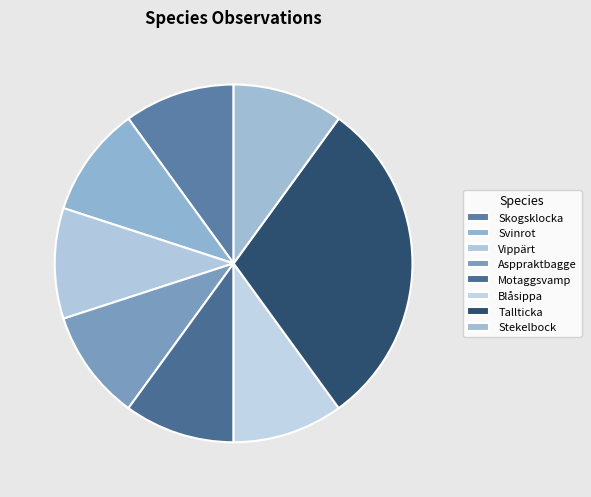

True or false: Blåsippa accounts for 1% of the total.

False